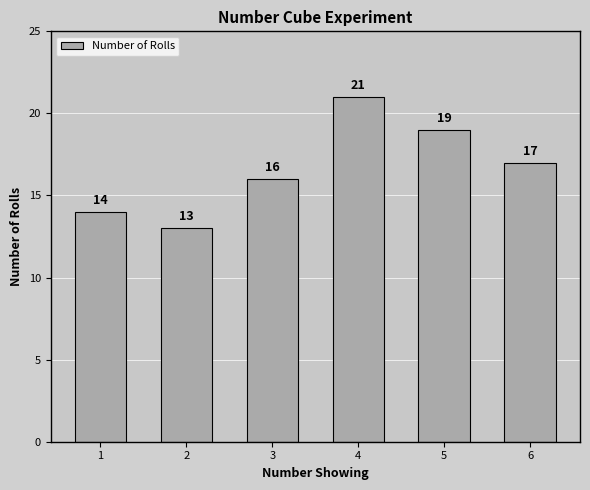

Reading left to right, what are all the values shown in this chart?

14	13	16	21	19	17